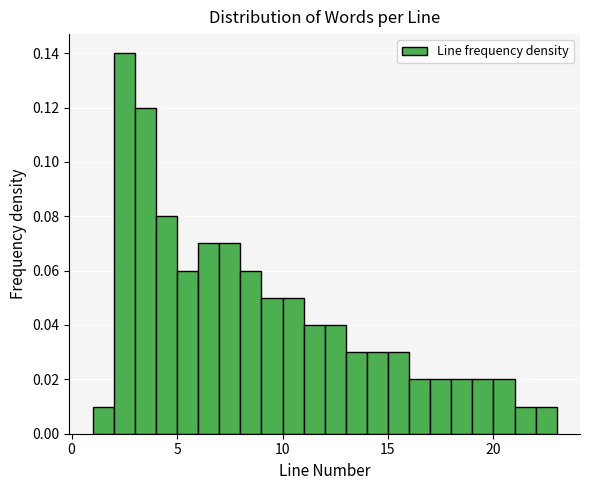

Around what value on the x-axis is the tallest bar? Give the approximate position of its centre, as read against the axis.

2.5